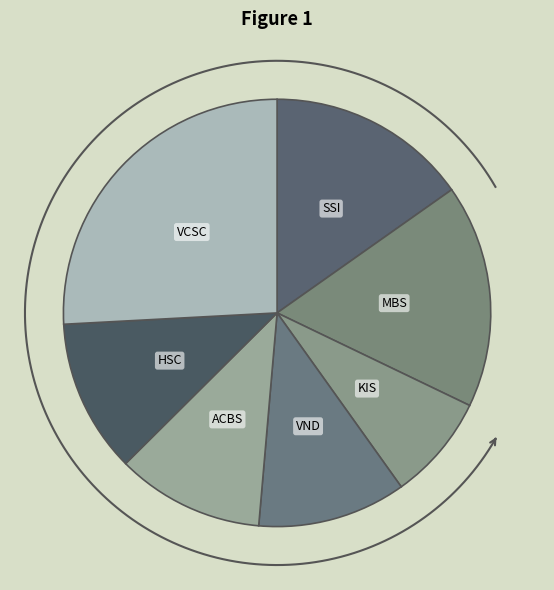

Count the number of slices in the pie.

7